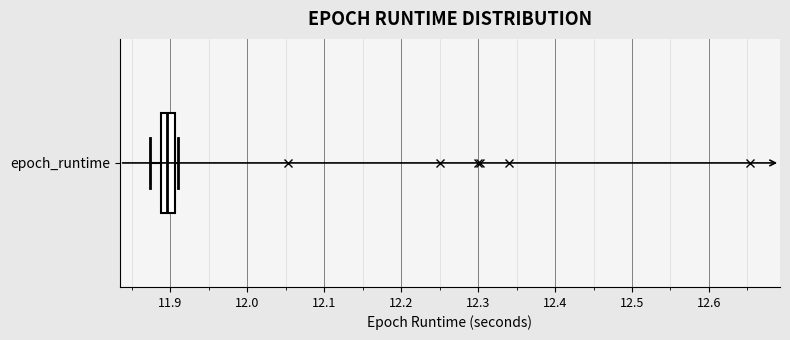

Where is the left edge of the box for epoch_runtime on the x-axis? The values are not printed on the chart, so give them approximately, as read against the axis.

11.89